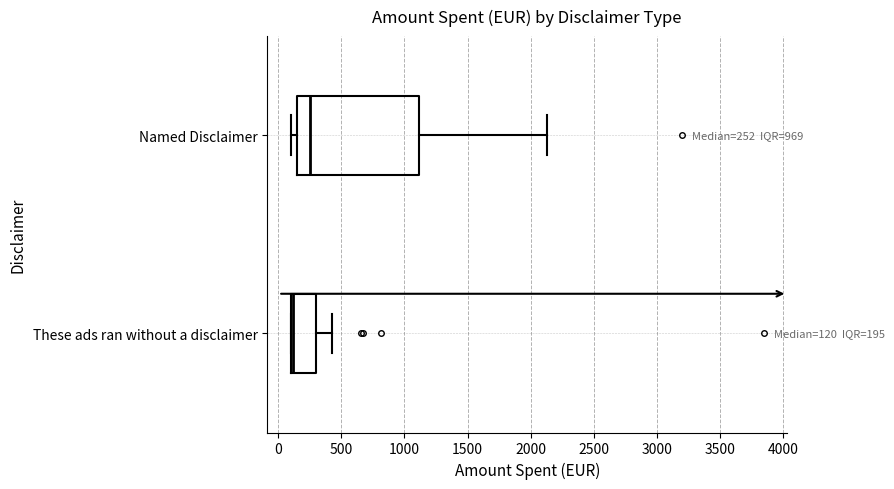

Which box has the furthest to the right median line?

Named Disclaimer